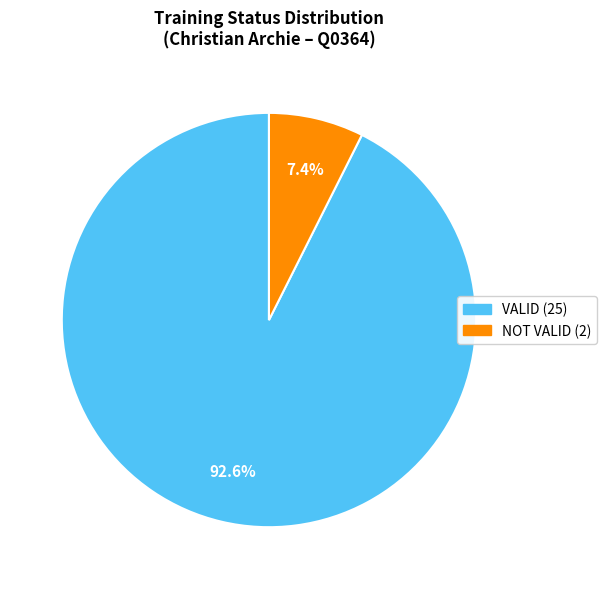

To the nearest percent, what is the difference between the largest and smallest slice percentages?

85%